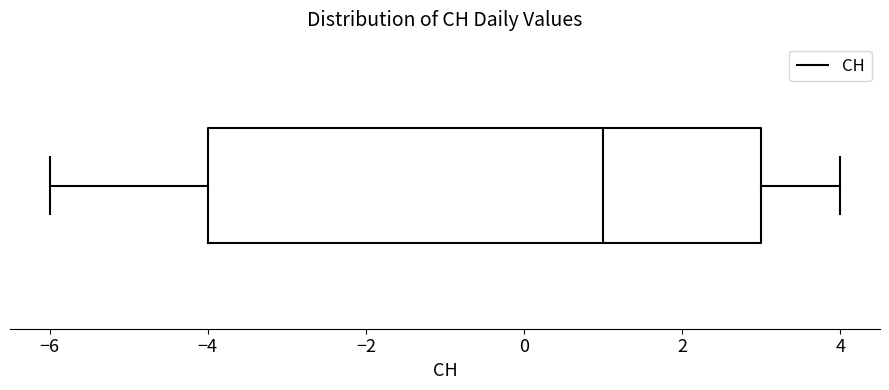

Transcribe this box plot: give where the median line is, the range the box spans, and where the two whiskers end, as read against the x-axis. The values are not printed on the chart, so give them approximately, as read against the axis.

median 1, box -4 to 3, whiskers -6 to 4